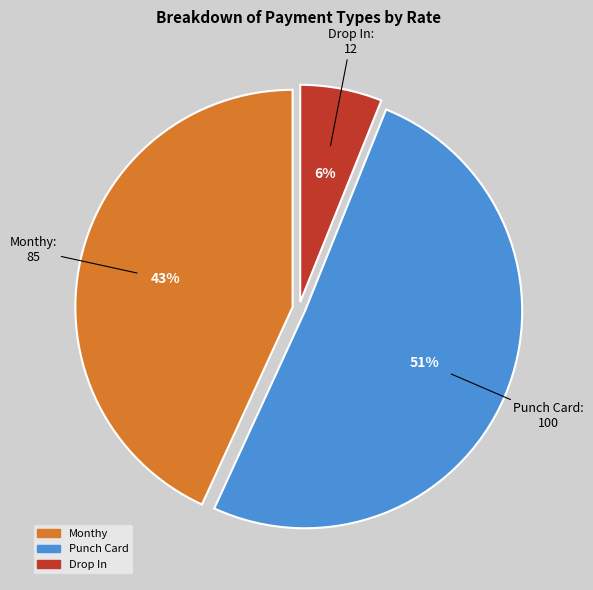

The Punch Card slice represents 51% of the pie. True or false?

True